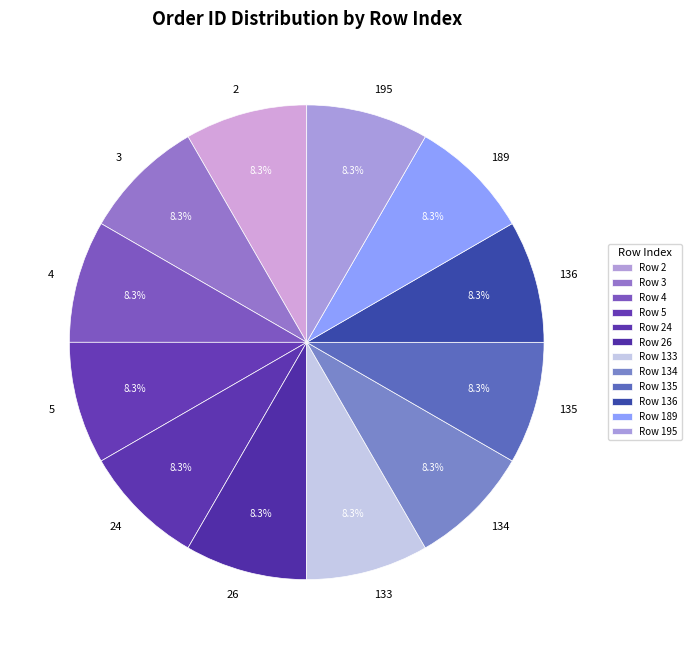

Approximately how many times larger is the value at 4 compared to 2?

1.0